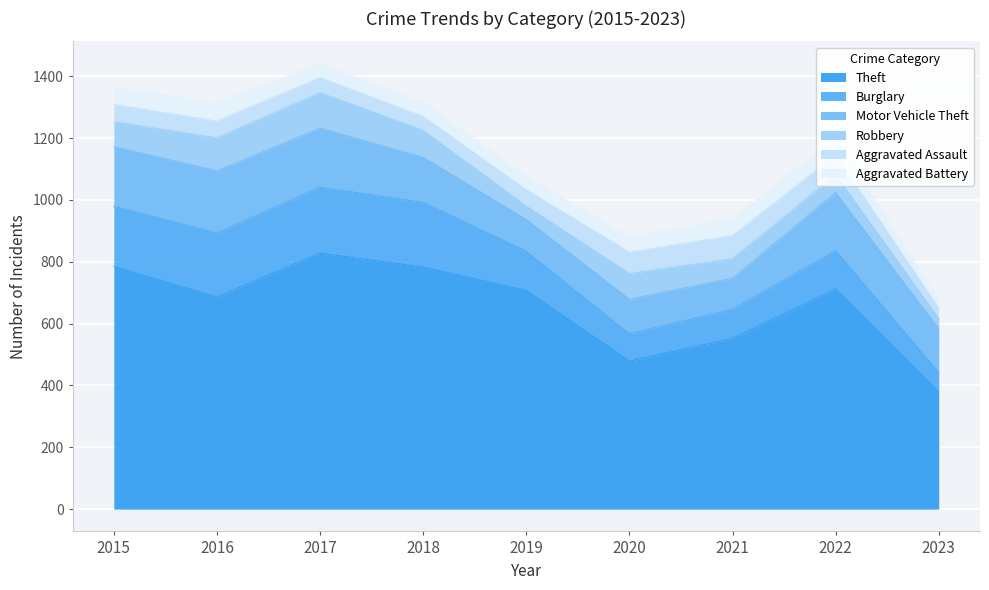

Which series changed the most between 2015 and 2022?

Theft